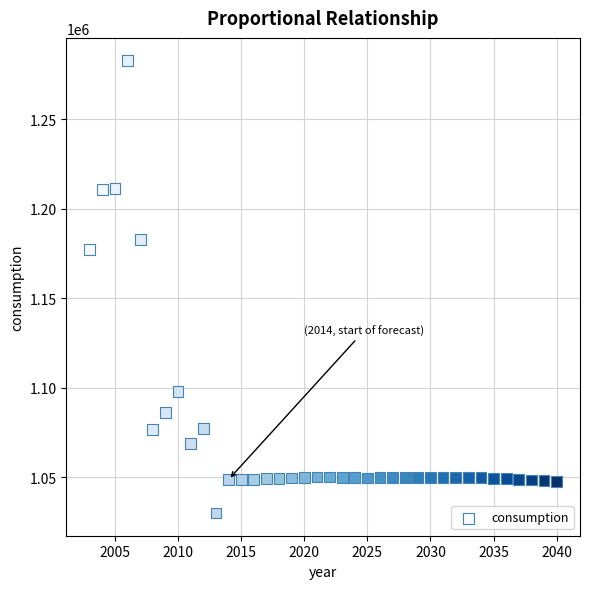

What is the range of X values (max minus min)?

37